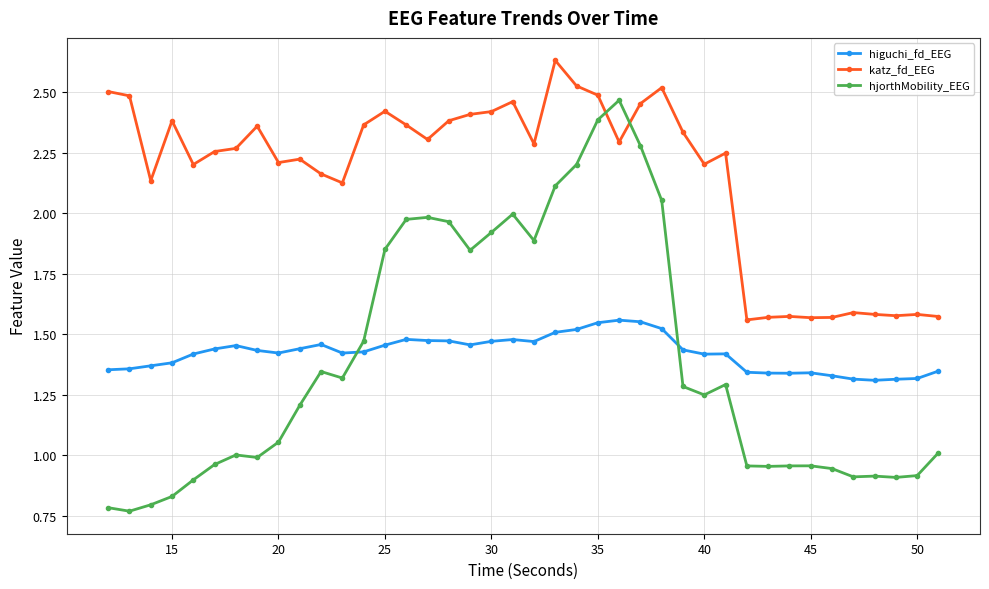

Which series has the widest spread of values?

hjorthMobility_EEG